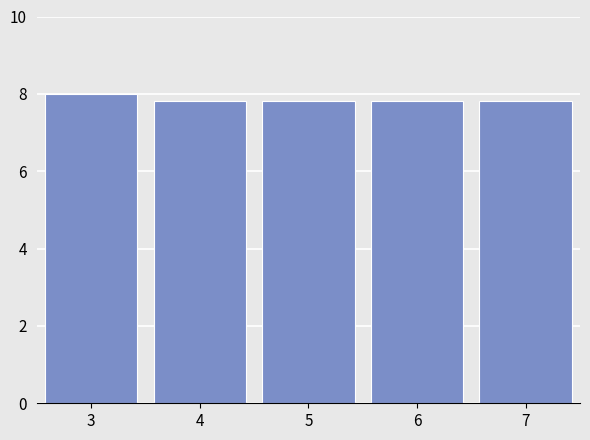

Reading left to right, extract all data points from this chart.

3=8.0	4=7.8	5=7.8	6=7.8	7=7.8